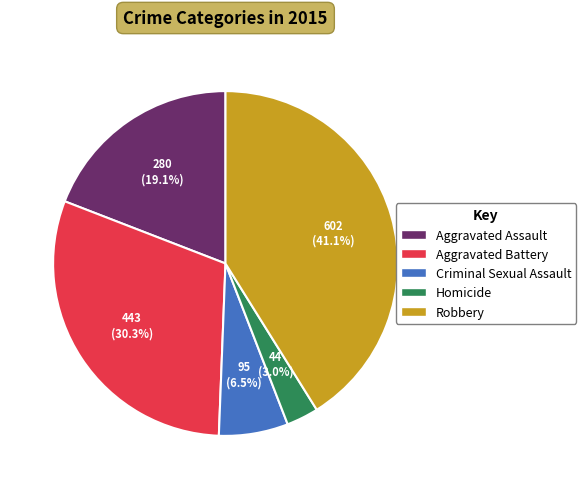

Which has a higher value, Homicide or Criminal Sexual Assault?

Criminal Sexual Assault